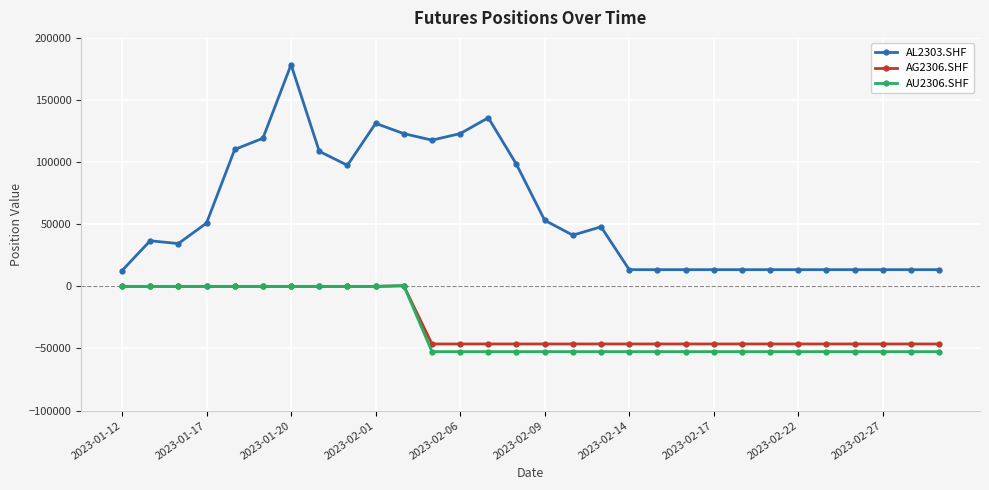

Does the chart have visible grid lines?

Yes